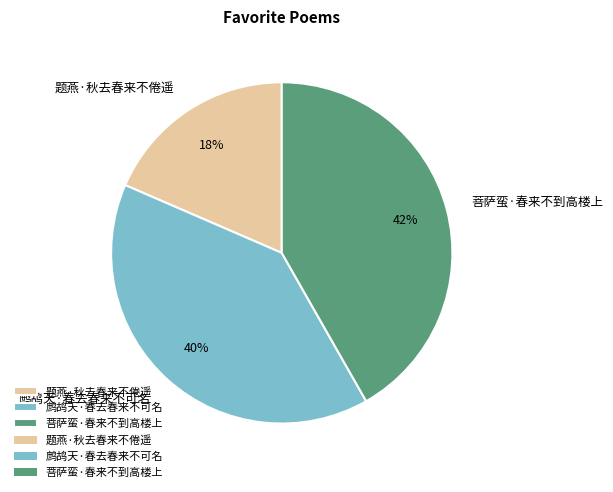

Between 鹧鸪天·春去春来不可名 and 题燕·秋去春来不倦遥, which is larger?

鹧鸪天·春去春来不可名